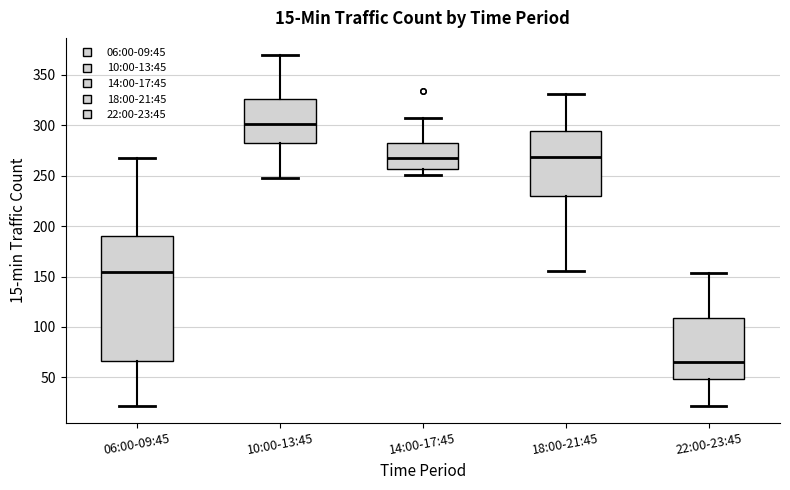

Comparing the boxes themselves (not the whiskers), which one is the tallest?

06:00-09:45